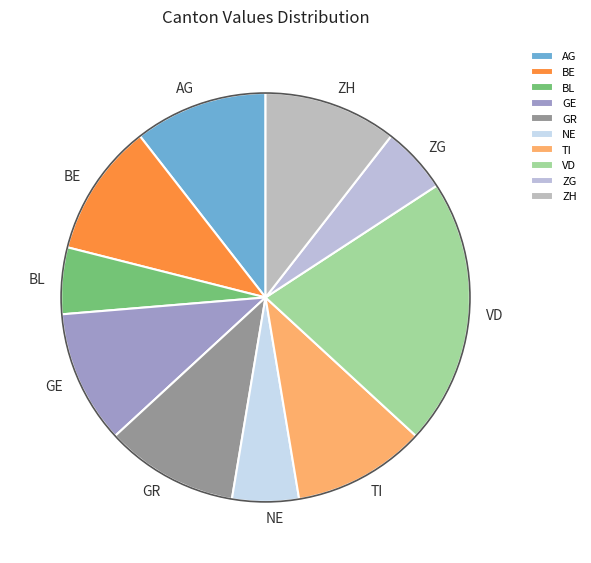

Between NE and AG, which is larger?

AG